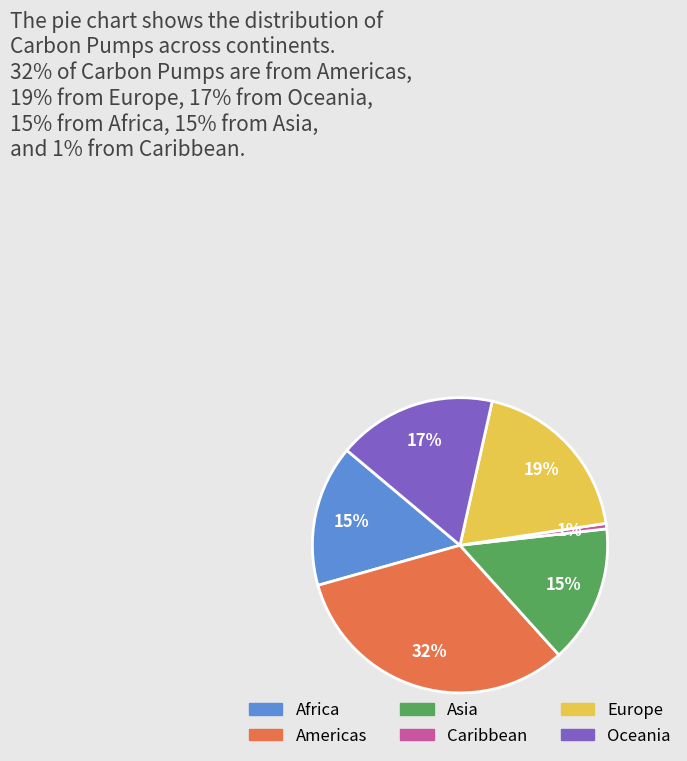

To the nearest percent, what is the average slice percentage?

17%